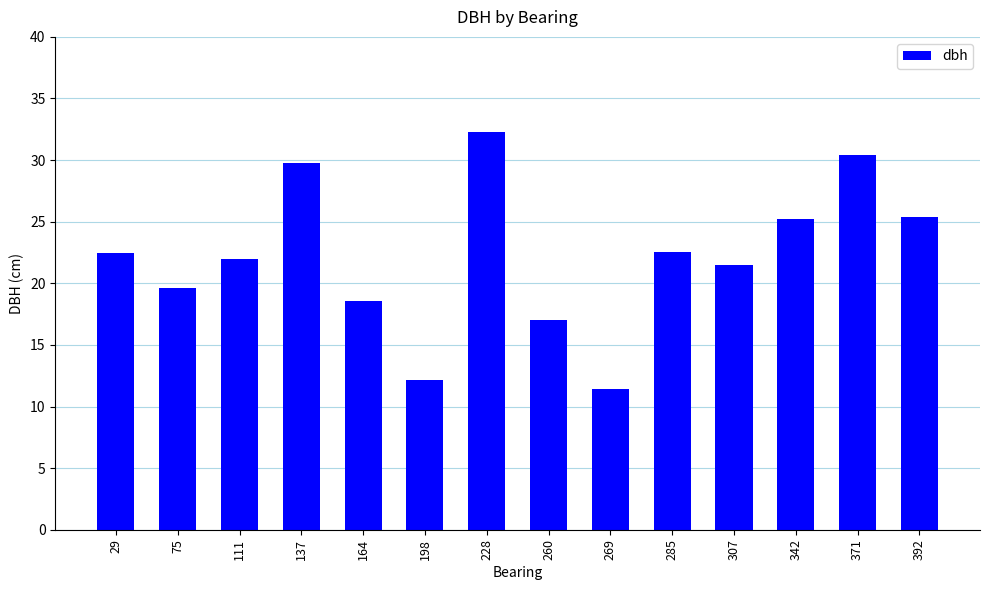

What is the change in value from 75 to 164?

-1.1